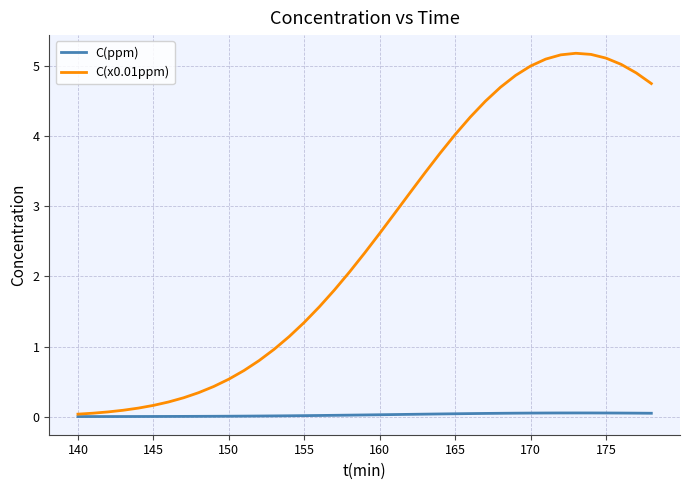

Which series has the largest total across all categories?

C(x0.01ppm)